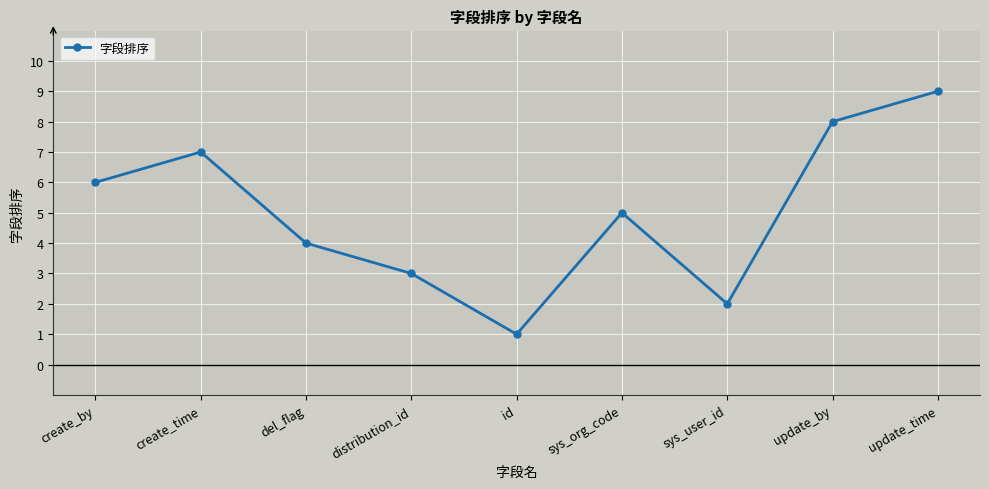

Is it true that the value at create_by is 2?

False